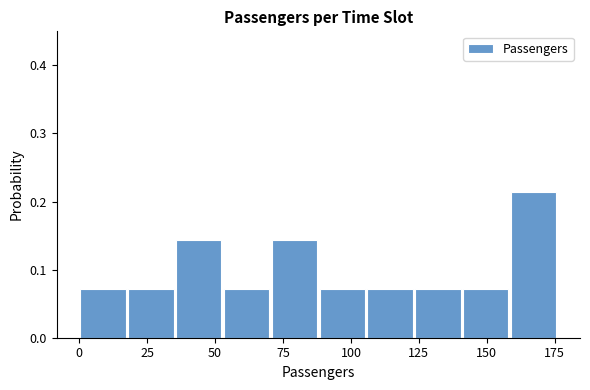

Around what value on the x-axis is the tallest bar? Give the approximate position of its centre, as read against the axis.

165